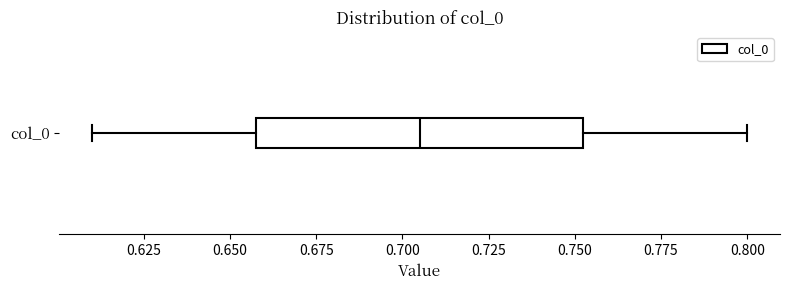

Transcribe this box plot: give where the median line is, the range the box spans, and where the two whiskers end, as read against the x-axis. The values are not printed on the chart, so give them approximately, as read against the axis.

median 0.705, box 0.660 to 0.755, whiskers 0.610 to 0.800